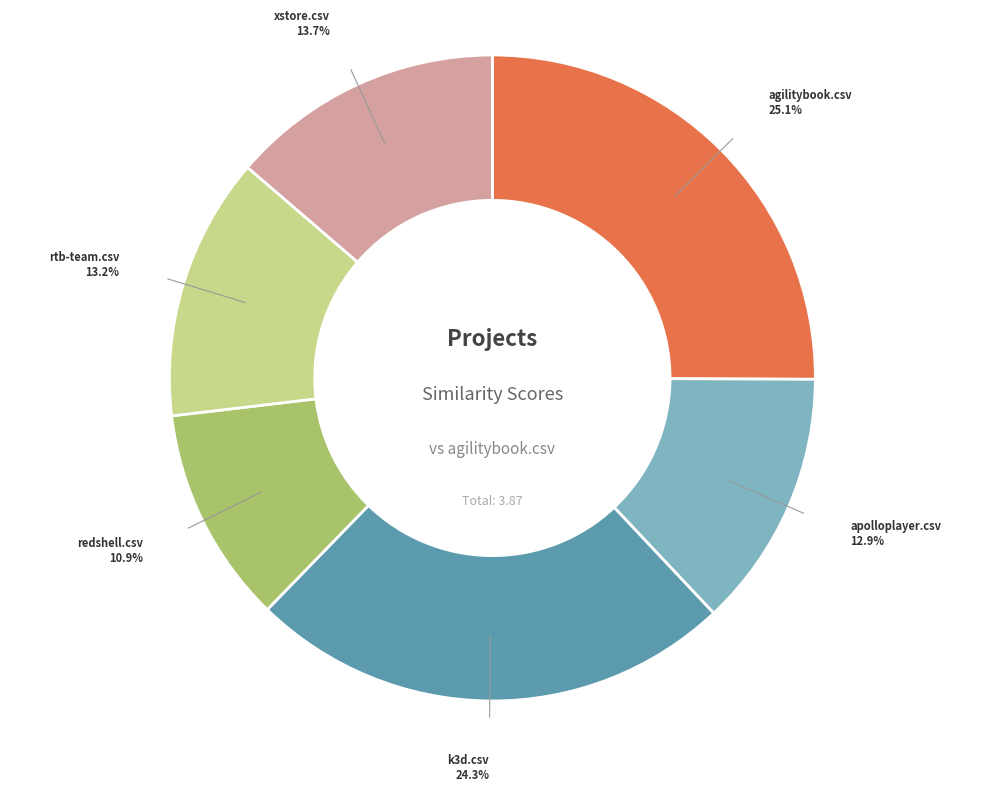

Does any single category account for the majority?

No